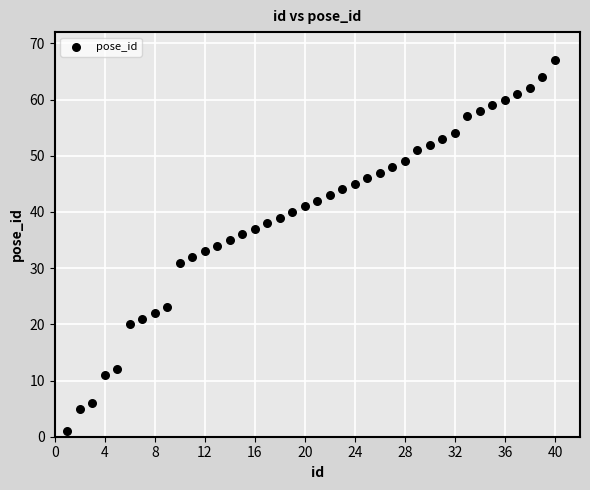

What is the range of X values (max minus min)?

39